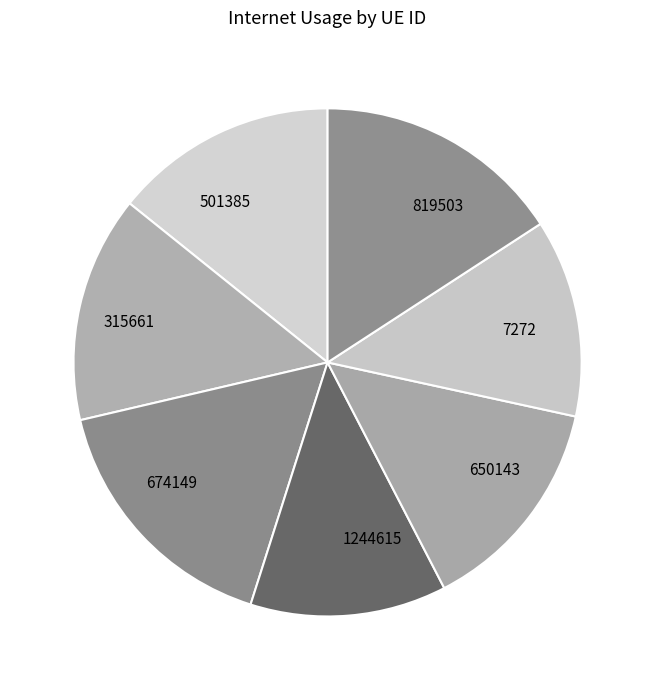

Do 7272 and 1244615 together represent more than half of the pie?

No